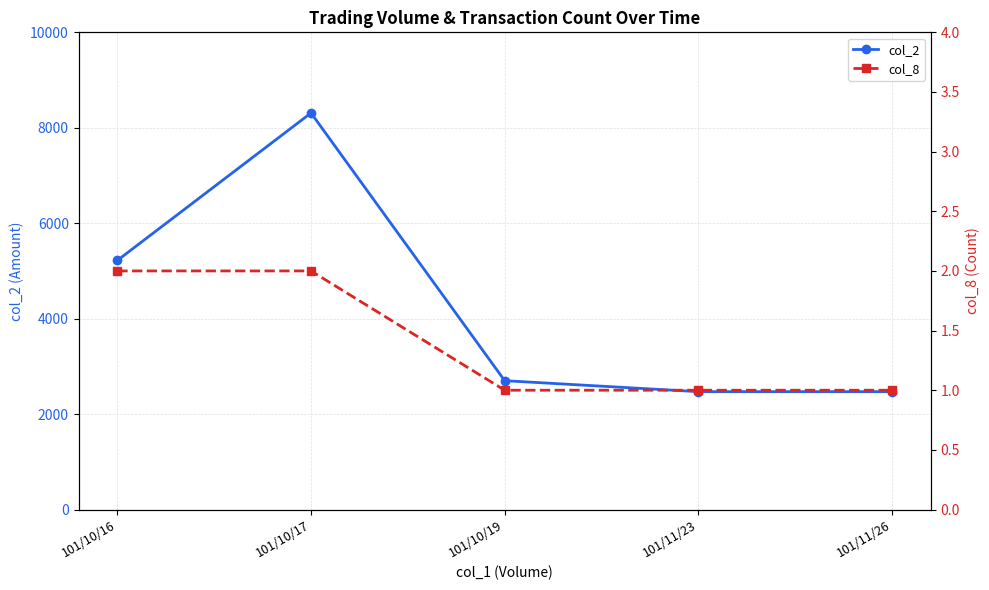

Between 101/11/26 and 101/10/17, which is larger?

101/10/17